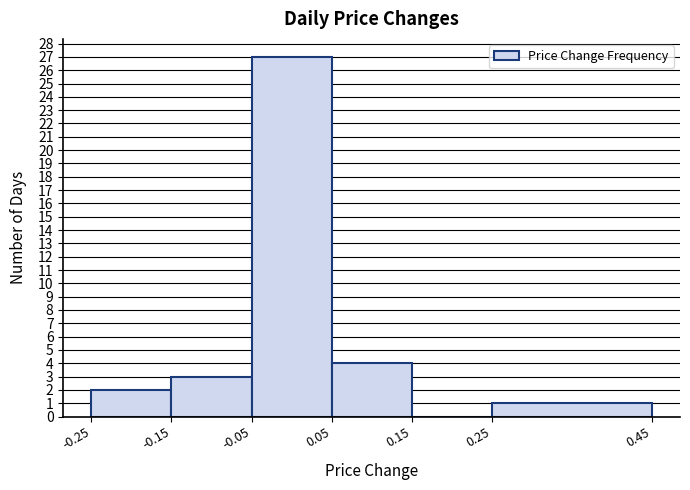

What is the height of the bar covering -0.05 to 0.05 on the x-axis? The values are not printed on the chart, so give them approximately, as read against the axis.

27